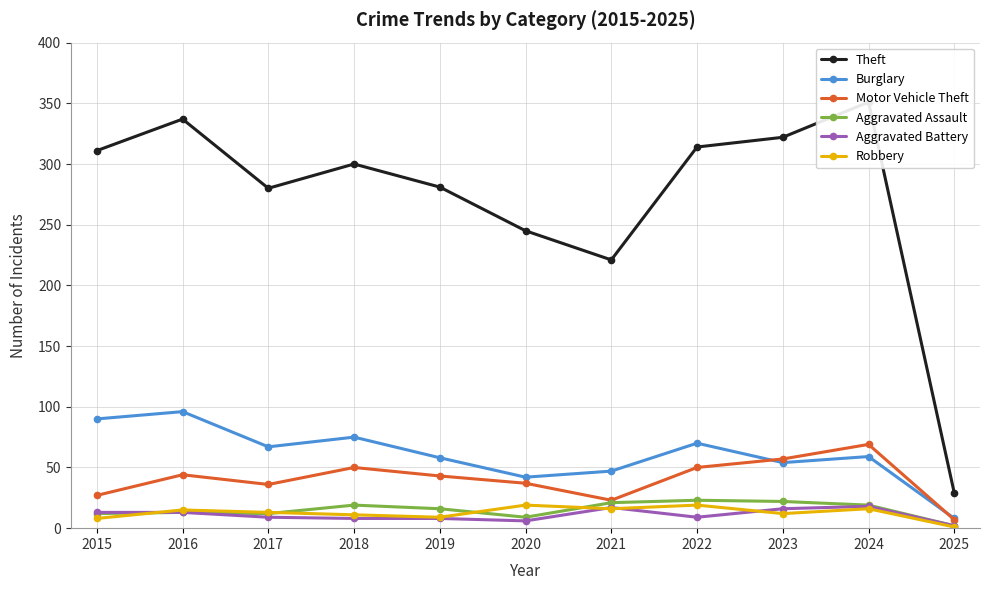

Is the value of Aggravated Battery at 2015 greater than the value of Robbery at 2018?

Yes